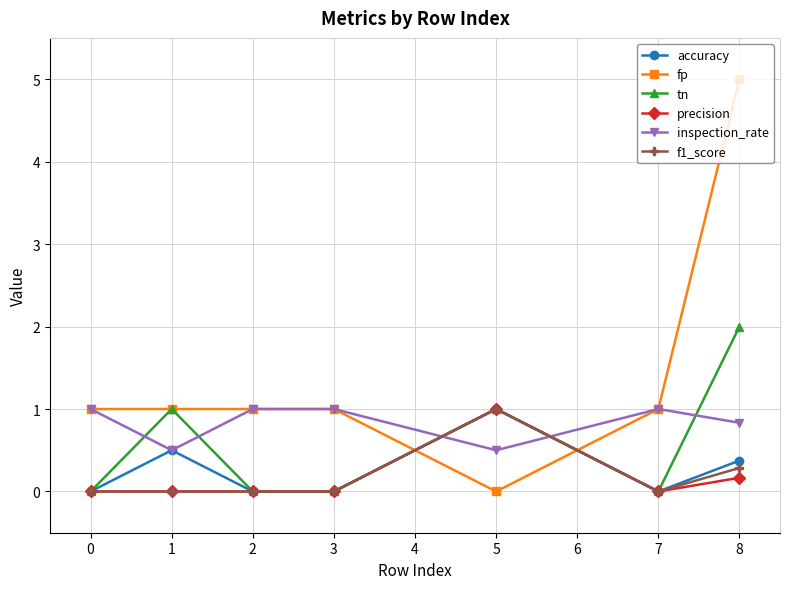

Is the value of f1_score at 2 greater than the value of inspection_rate at 5?

No